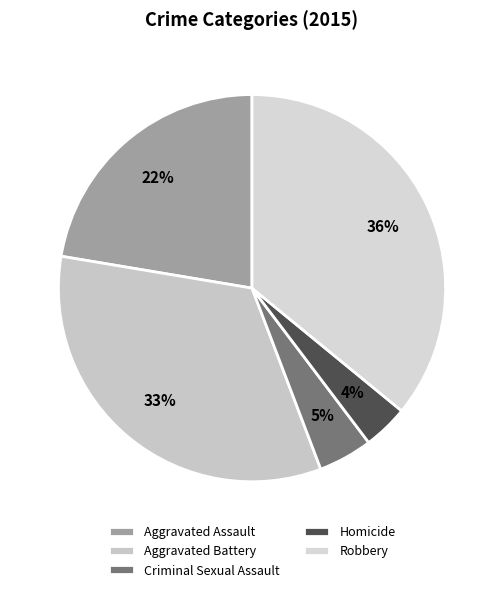

What percentage is the Homicide slice, to the nearest percent?

4%